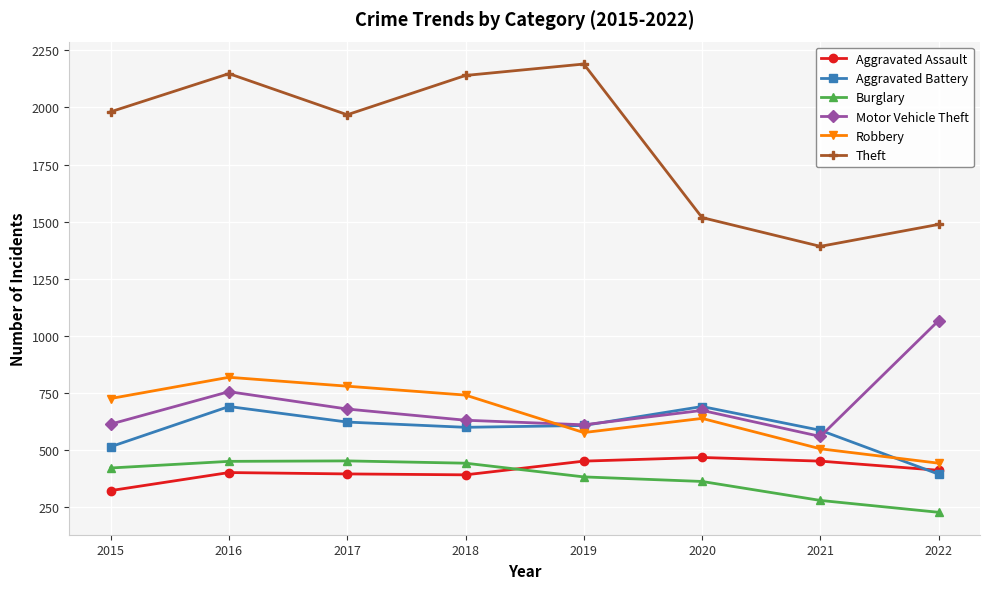

True or false: Aggravated Assault has a value of 392 at 2018.

True